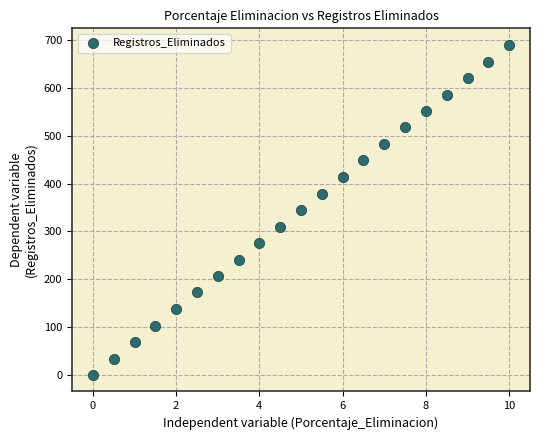

What is the range of Y values (max minus min)?

688